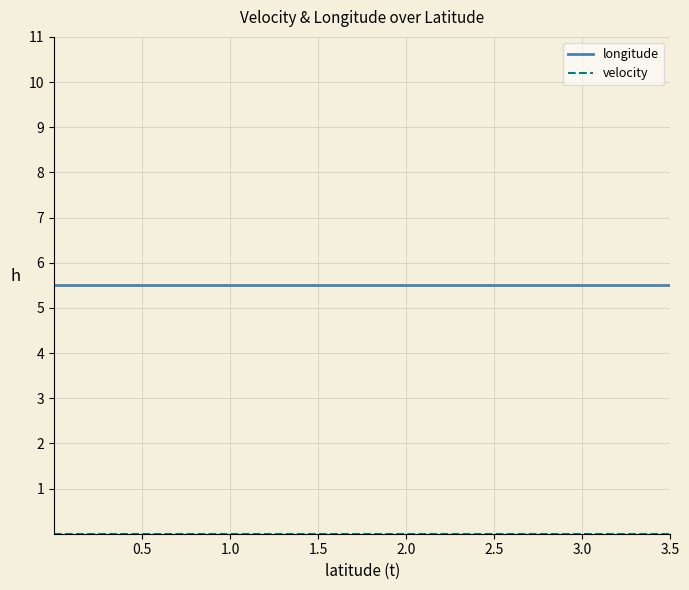

Which series has the largest total across all categories?

longitude